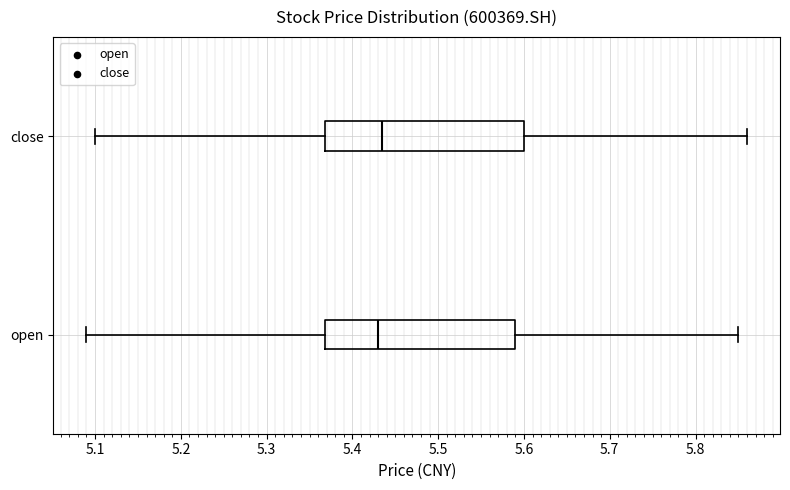

Reading bottom to top, transcribe this box plot: for each box, give where its median line is, the range the box spans, and where its two whiskers end, as read against the x-axis. The values are not printed on the chart, so give them approximately, as read against the axis.

open: median 5.43, box 5.37 to 5.59, whiskers 5.09 to 5.85
close: median 5.44, box 5.37 to 5.60, whiskers 5.10 to 5.86